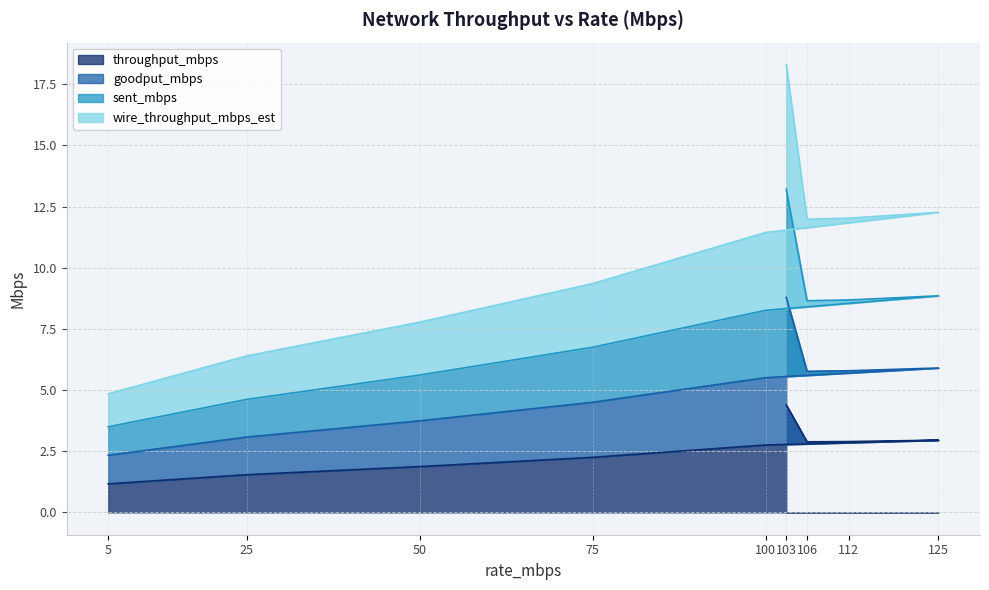

True or false: wire_throughput_mbps_est and goodput_mbps intersect in this chart.

False